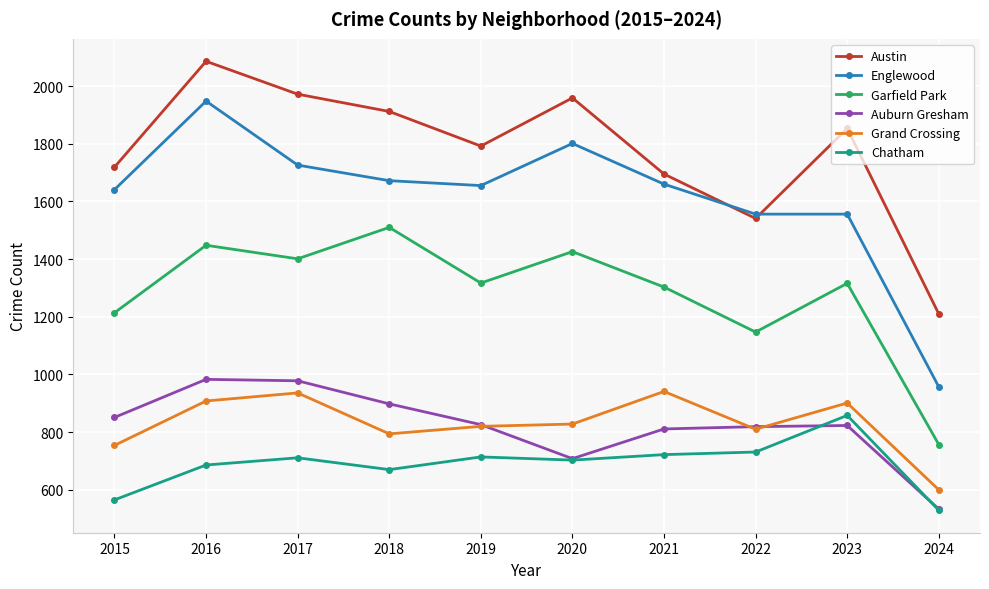

What are all the series names shown in the legend?

Austin, Englewood, Garfield Park, Auburn Gresham, Grand Crossing, Chatham